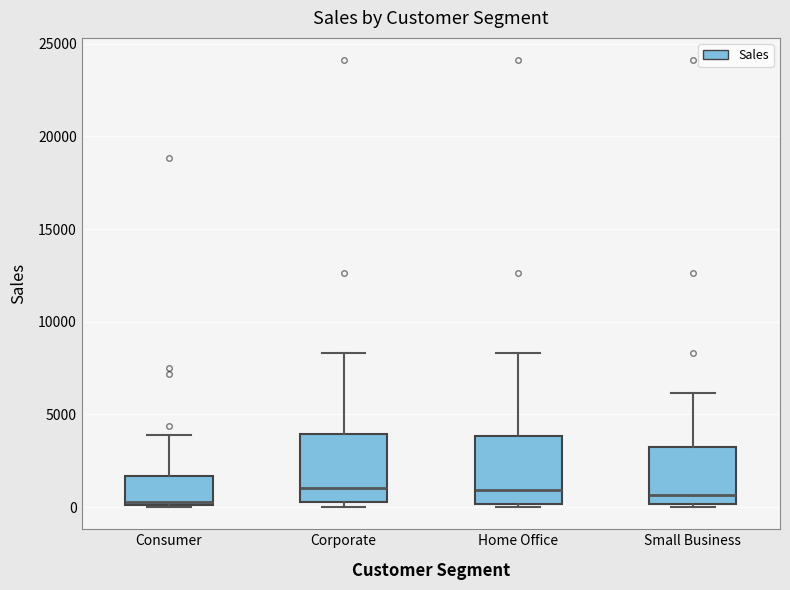

Reading left to right, transcribe this box plot: for each box, give where its median line is, the range the box spans, and where its two whiskers end, as read against the y-axis. The values are not printed on the chart, so give them approximately, as read against the axis.

Consumer: median 500, box 0 to 1500, whiskers 0 to 4000
Corporate: median 1000, box 500 to 4000, whiskers 0 to 8500
Home Office: median 1000, box 0 to 4000, whiskers 0 (just below the box's lower edge) to 8500
Small Business: median 500, box 0 to 3000, whiskers 0 to 6000